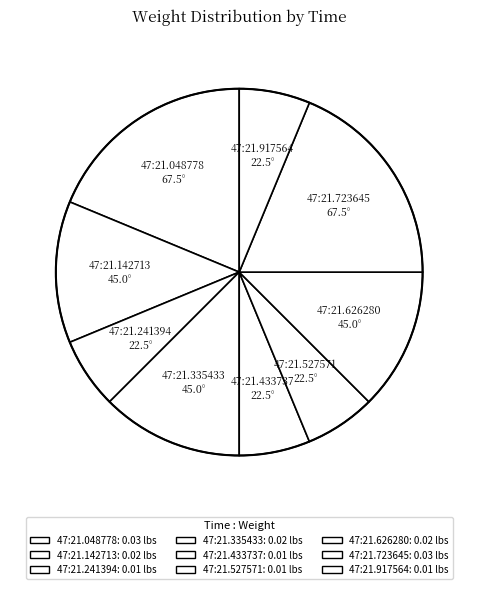

Is there a majority slice in this chart?

No